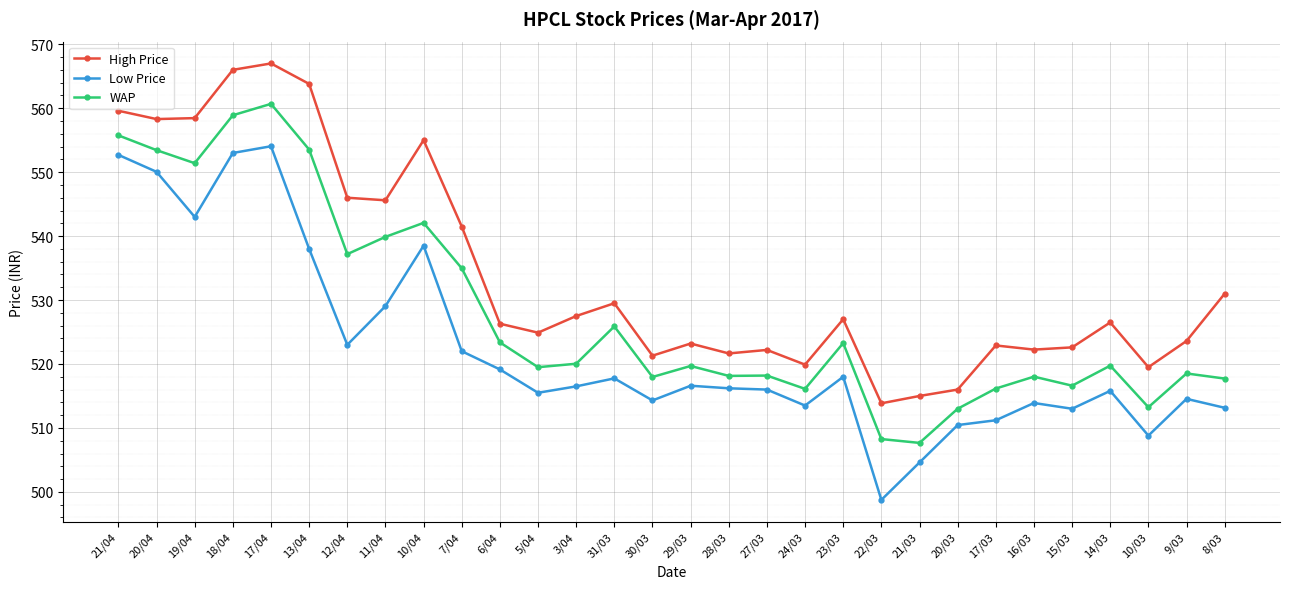

What is the sum of all WAP values?

15838.9